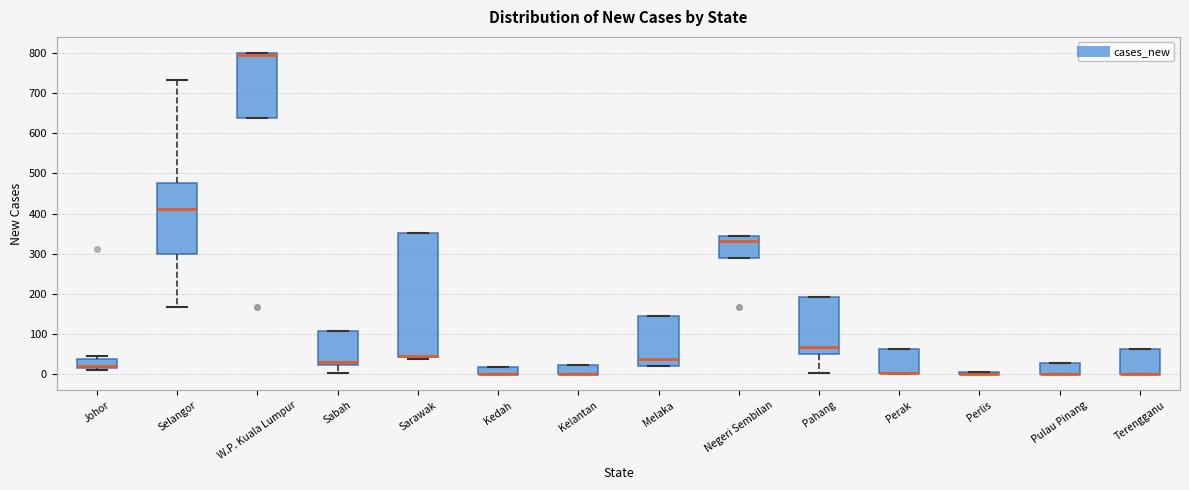

Reading left to right, read every box against the y-axis: the position of its median line, the range the box covers, and the ends of its whiskers. The values are not printed on the chart, so give them approximately, as read against the axis.

Johor: median 20 (just above the box's lower edge), box 20 to 40, whiskers 10 to 50
Selangor: median 410, box 300 to 480, whiskers 170 to 730
W.P. Kuala Lumpur: median 800 (just below the box's upper edge), box 640 to 800, whiskers 640 to 800
Sabah: median 30, box 20 to 110, whiskers 0 to 110
Sarawak: median 50 (drawn on the box's lower edge), box 40 to 350, whiskers 40 (just below the box's lower edge) to 350
Kedah: median 0 (drawn on the box's lower edge), box 0 to 20, whiskers 0 to 20
Kelantan: median 0 (drawn on the box's lower edge), box 0 to 20, whiskers 0 to 20
Melaka: median 40, box 20 to 150, whiskers 20 to 150
Negeri Sembilan: median 330, box 290 to 350, whiskers 290 to 350
Pahang: median 70, box 50 to 190, whiskers 0 to 190
Perak: median 0 (drawn on the box's lower edge), box 0 to 60, whiskers 0 to 60
Perlis: box collapsed to a line at 0, whiskers 0 to 10
Pulau Pinang: median 0 (drawn on the box's lower edge), box 0 to 30, whiskers 0 to 30
Terengganu: median 0 (drawn on the box's lower edge), box 0 to 60, whiskers 0 to 60